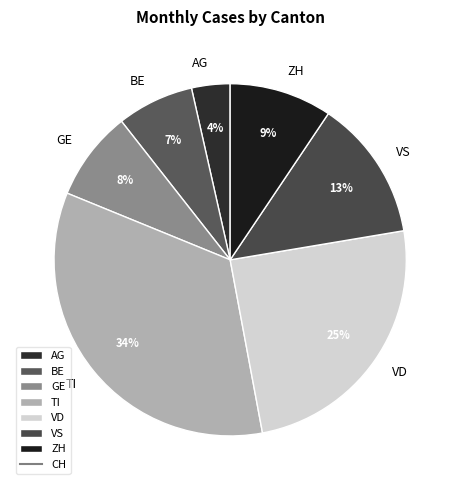

Does any single category account for the majority?

No